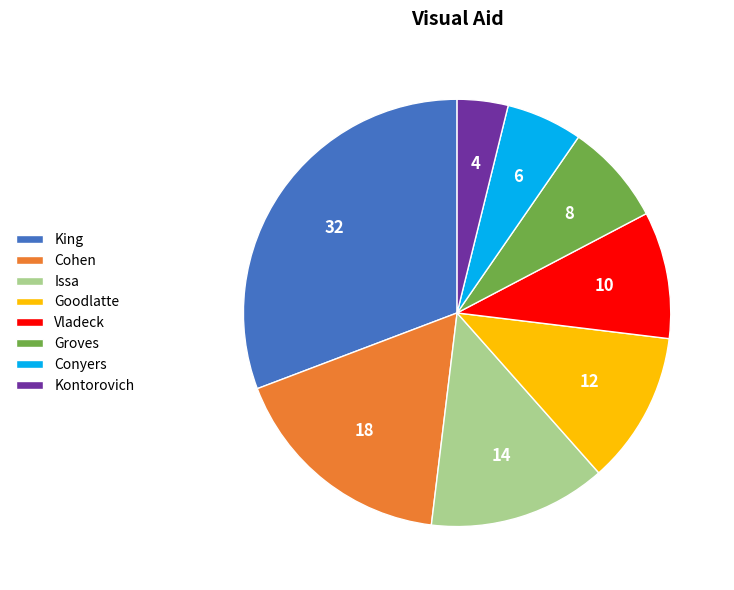

Count the number of slices in the pie.

8